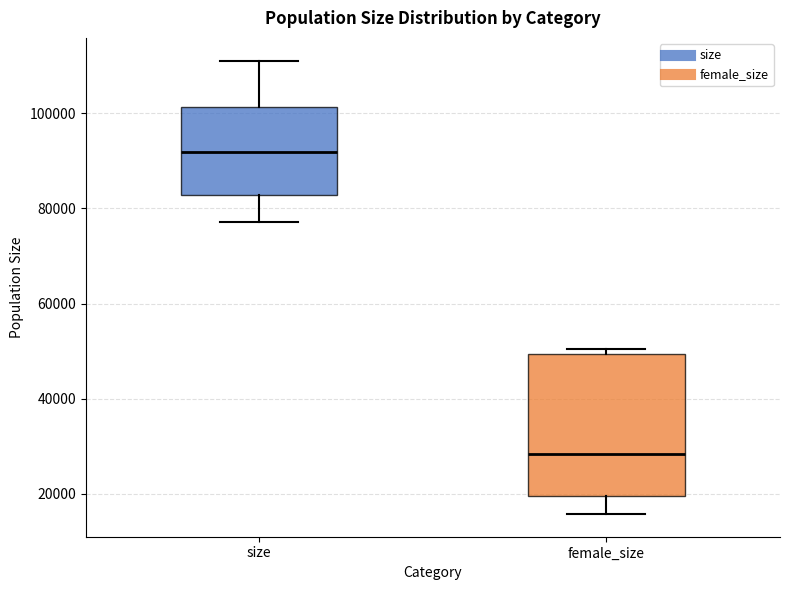

Which box's median line is the highest?

size